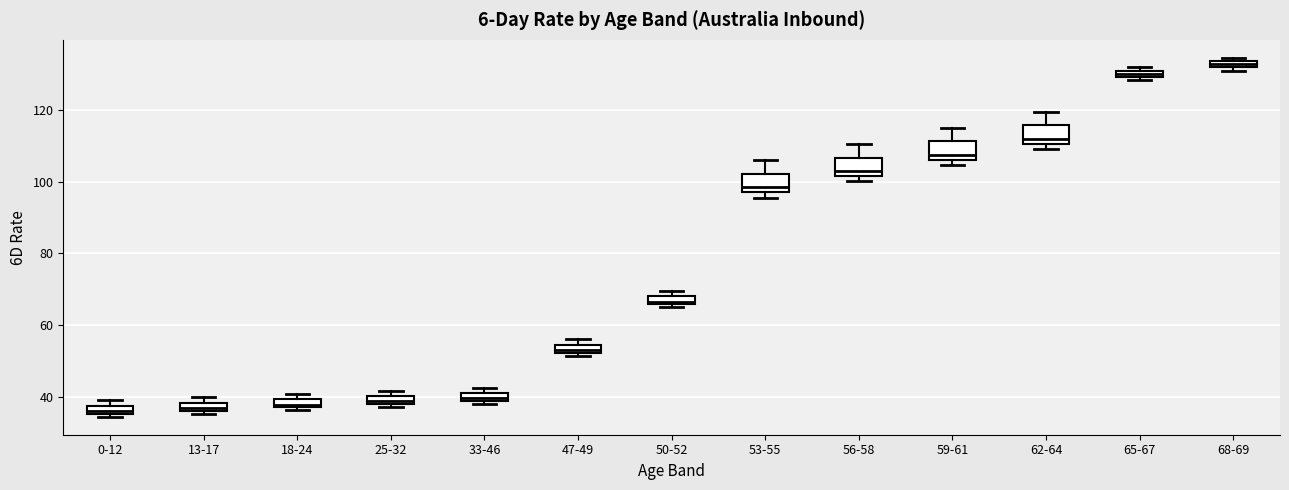

Where is the upper edge of the box for 53-55 on the y-axis? The values are not printed on the chart, so give them approximately, as read against the axis.

102